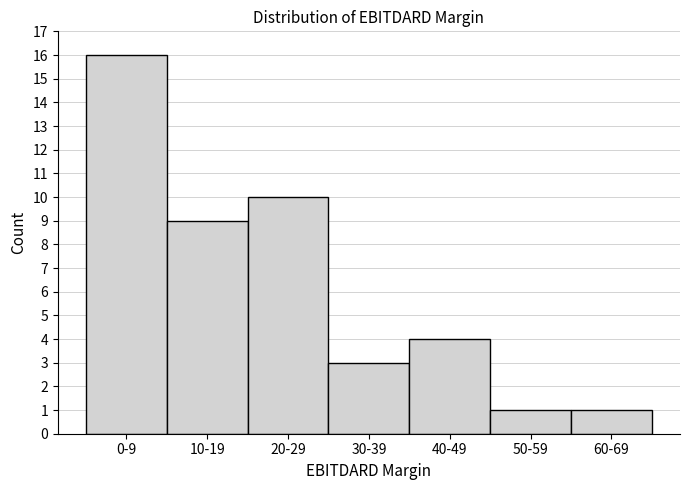

Reading right to left, list all the values displayed in this chart.

1	1	4	3	10	9	16